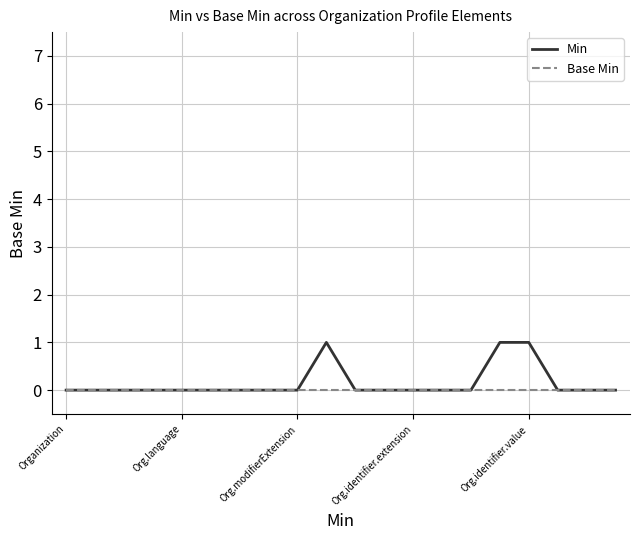

Reading left to right, transcribe all the data shown in this chart.

Min: 0	0	0	0	0	0	0	0	0	1	0	0	0	0	0	1	1	0	0	0
Base Min: 0	0	0	0	0	0	0	0	0	0	0	0	0	0	0	0	0	0	0	0